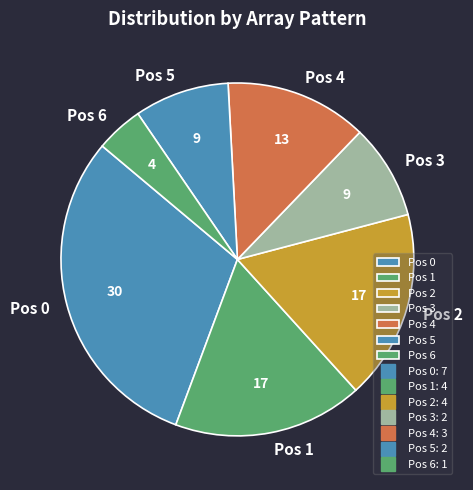

Which category has the biggest portion of the pie?

Pos 0